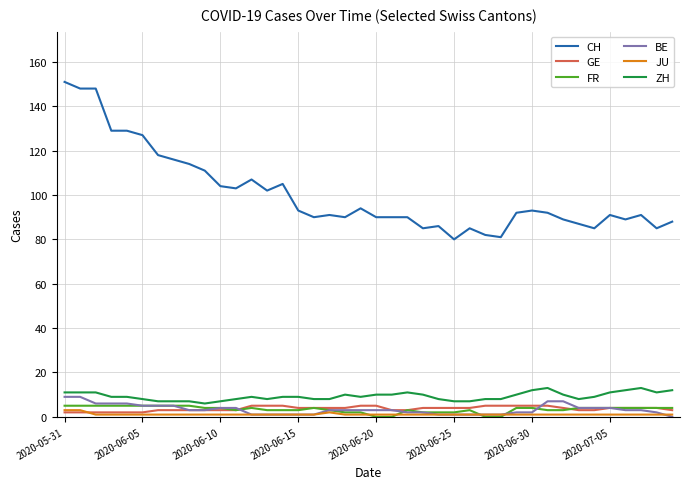

What is the maximum value for ZH?

13